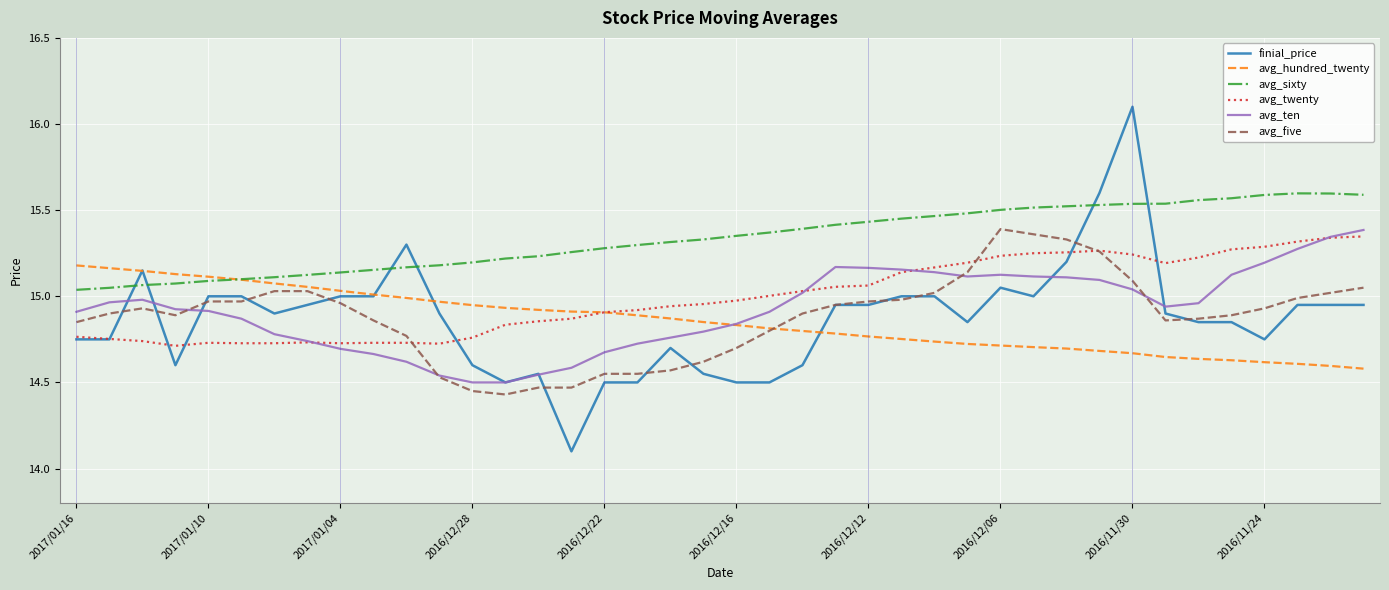

Which series has the largest total across all categories?

avg_sixty